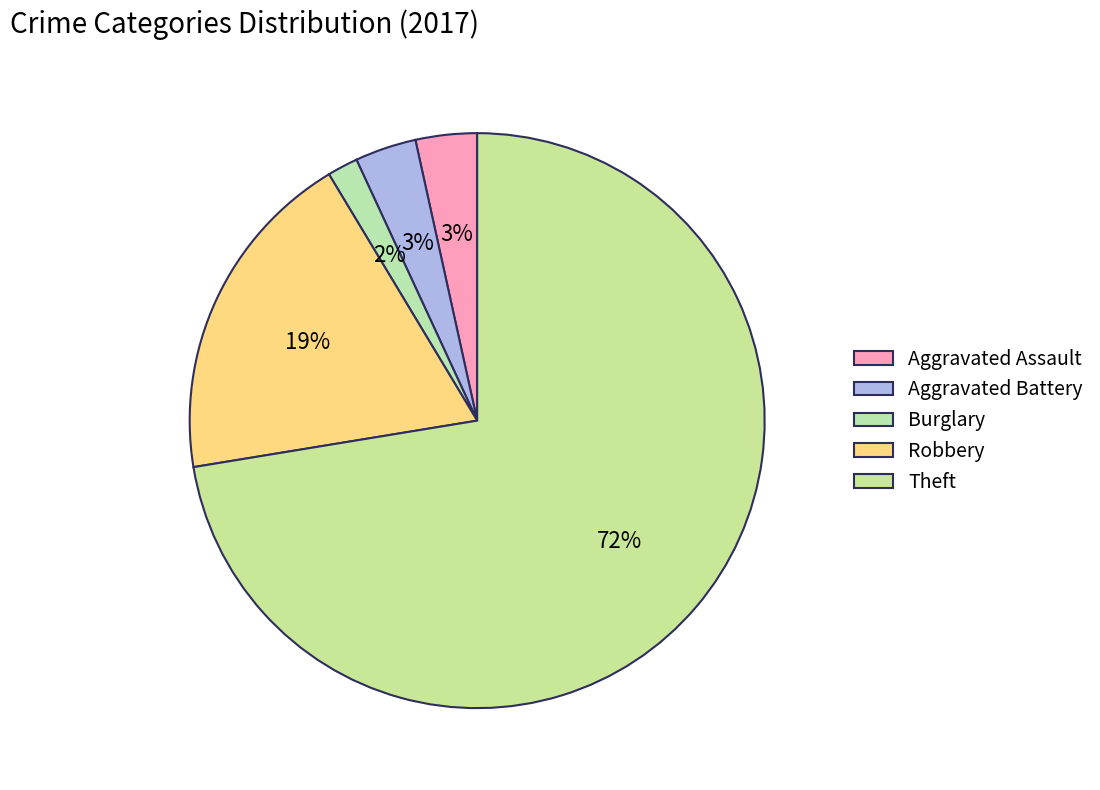

What is the largest slice in the pie chart?

Theft